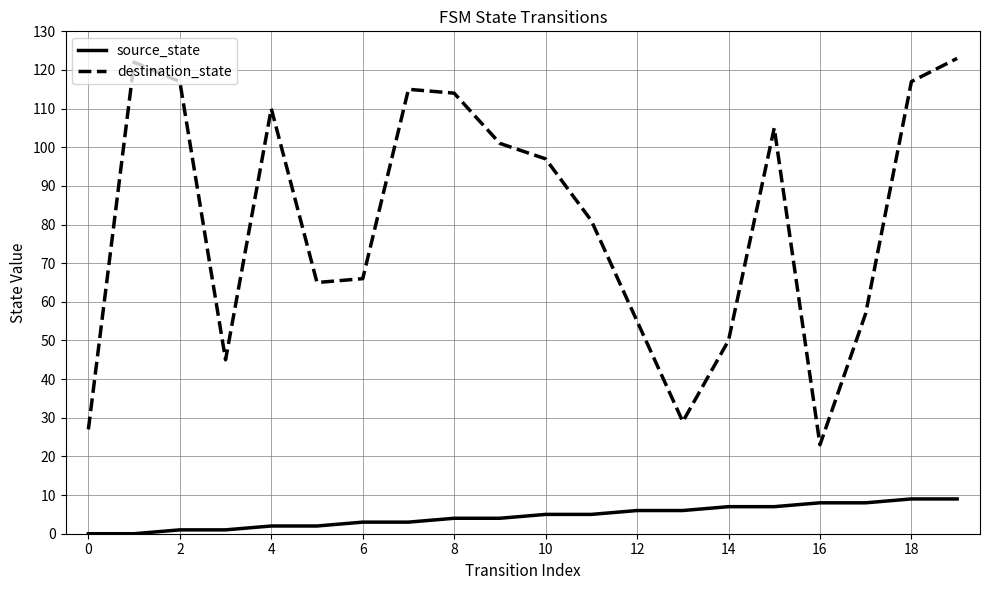

List the series in order of their overall mean, highest first.

destination_state, source_state